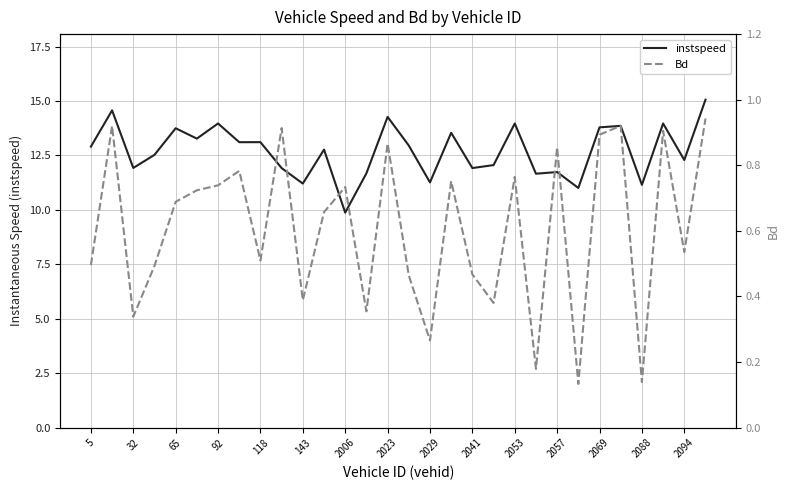

Which series has the largest total across all categories?

instspeed